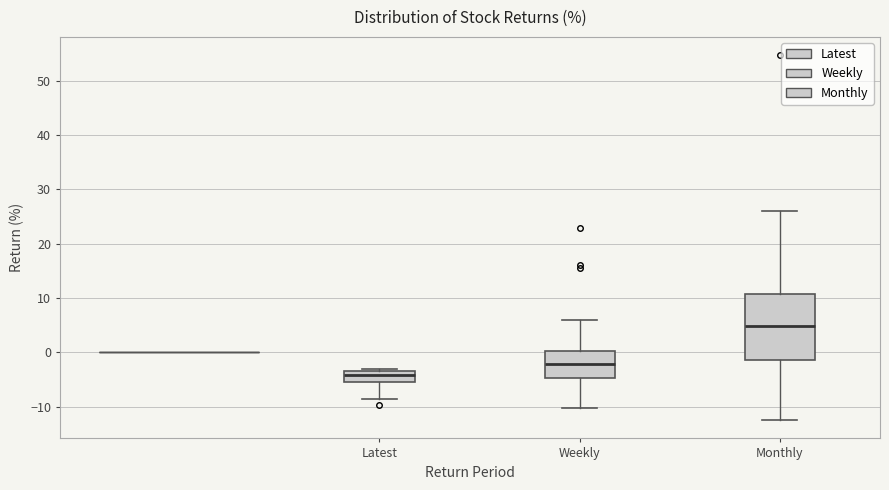

Where does the median line of the box for Monthly sit on the y-axis? The values are not printed on the chart, so give them approximately, as read against the axis.

5